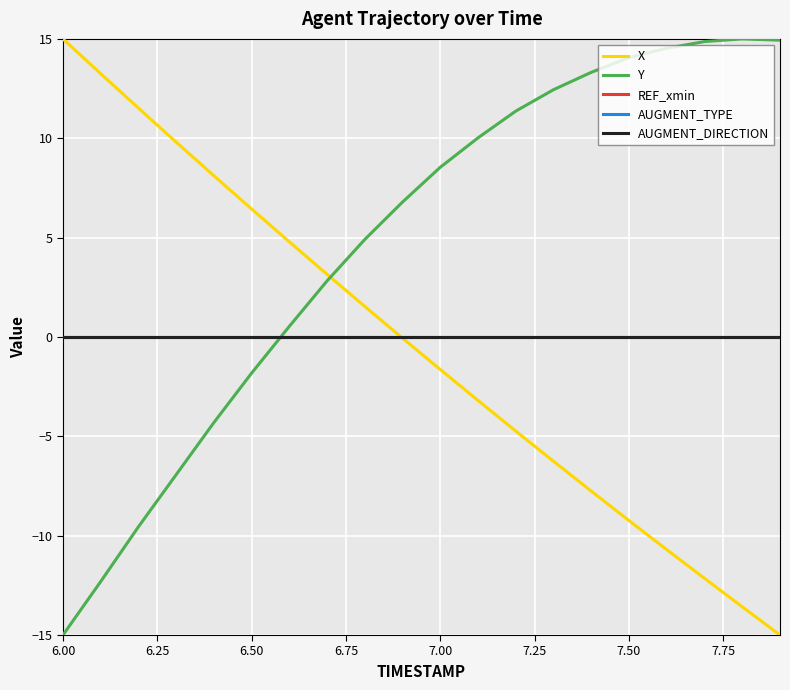

Does the chart have visible grid lines?

Yes